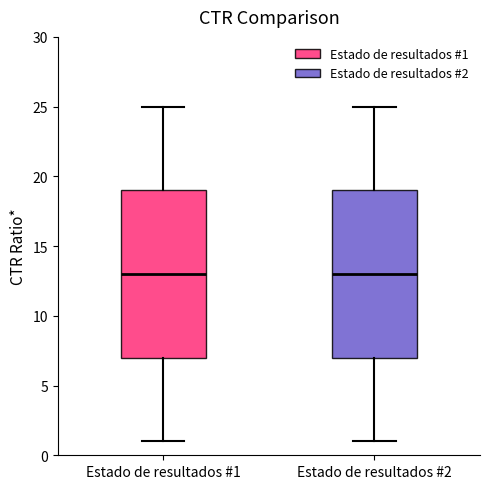

Reading left to right, read every box against the y-axis: the position of its median line, the range the box covers, and the ends of its whiskers. The values are not printed on the chart, so give them approximately, as read against the axis.

Estado de resultados #1: median 13, box 7 to 19, whiskers 1 to 25
Estado de resultados #2: median 13, box 7 to 19, whiskers 1 to 25